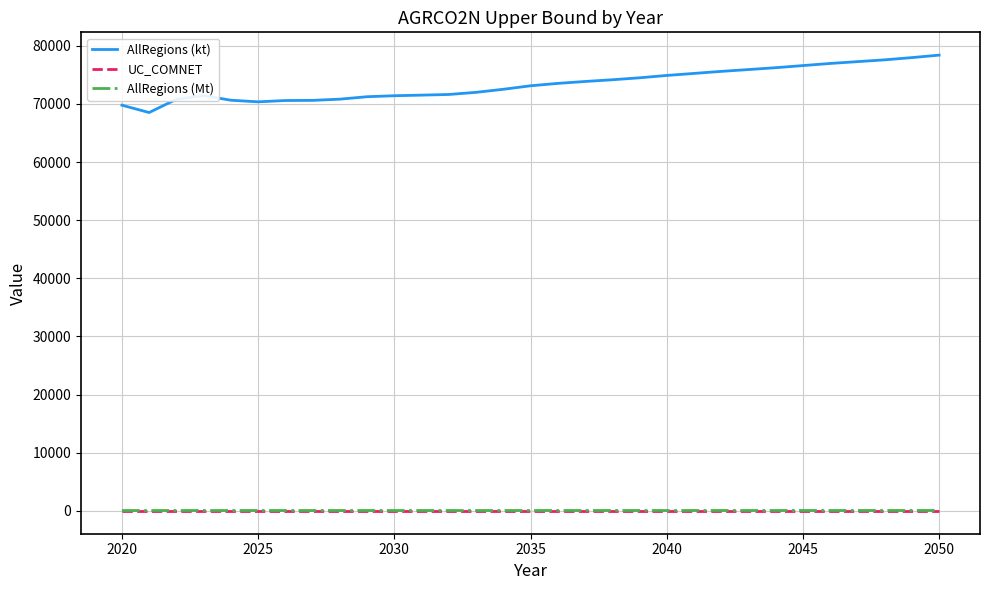

Which series has the widest spread of values?

AllRegions (kt)